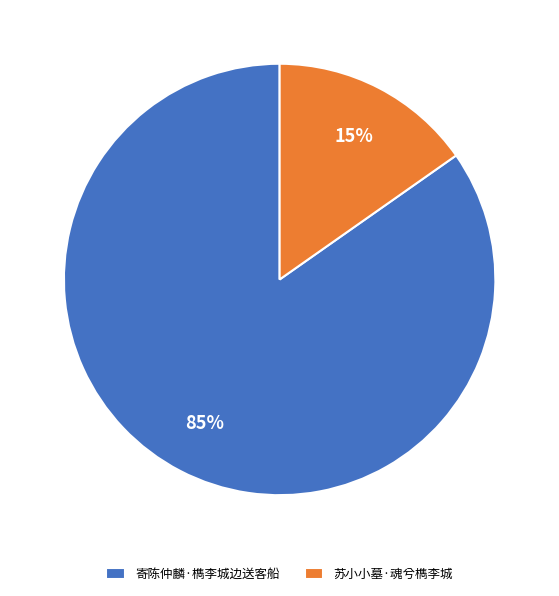

Between 苏小小墓·魂兮檇李城 and 寄陈仲麟·檇李城边送客船, which is larger?

寄陈仲麟·檇李城边送客船